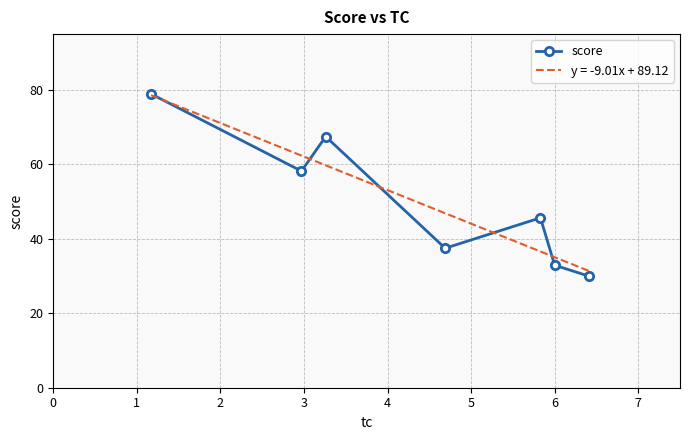

What is the average value?

50.1